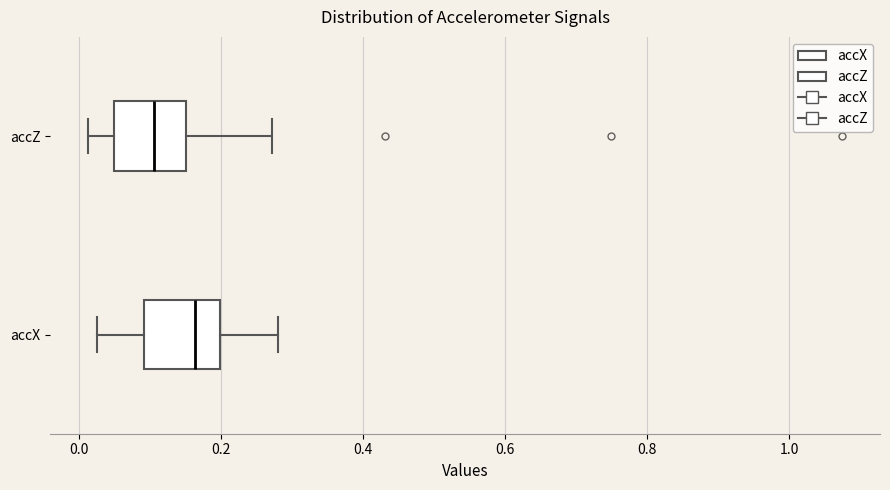

Where does the median line of the box for accX sit on the x-axis? The values are not printed on the chart, so give them approximately, as read against the axis.

0.16